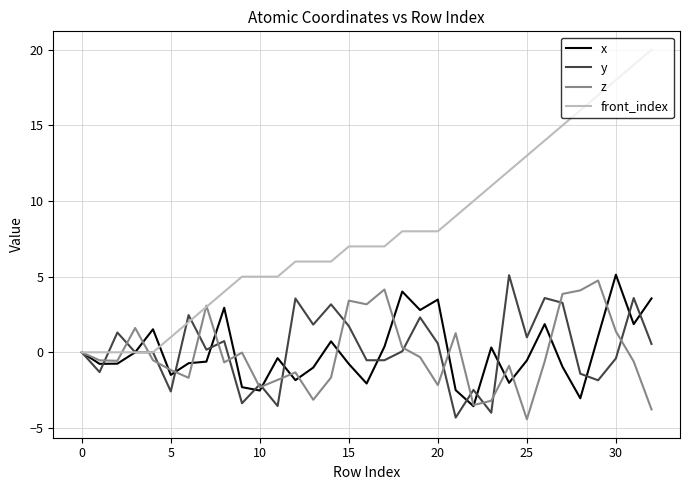

At how many categories does at least one series exceed -1?

33